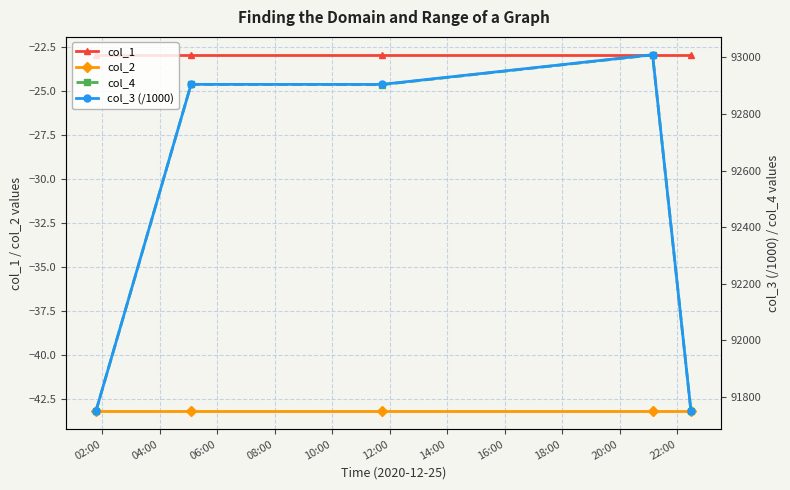

True or false: col_4 and col_3 (/1000) intersect in this chart.

False